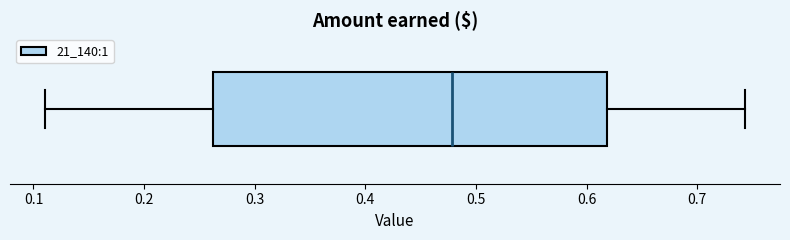

Read this box plot against the x-axis: the position of the median line, the range covered by the box, and the ends of both whiskers. The values are not printed on the chart, so give them approximately, as read against the axis.

median 0.48, box 0.26 to 0.62, whiskers 0.11 to 0.74